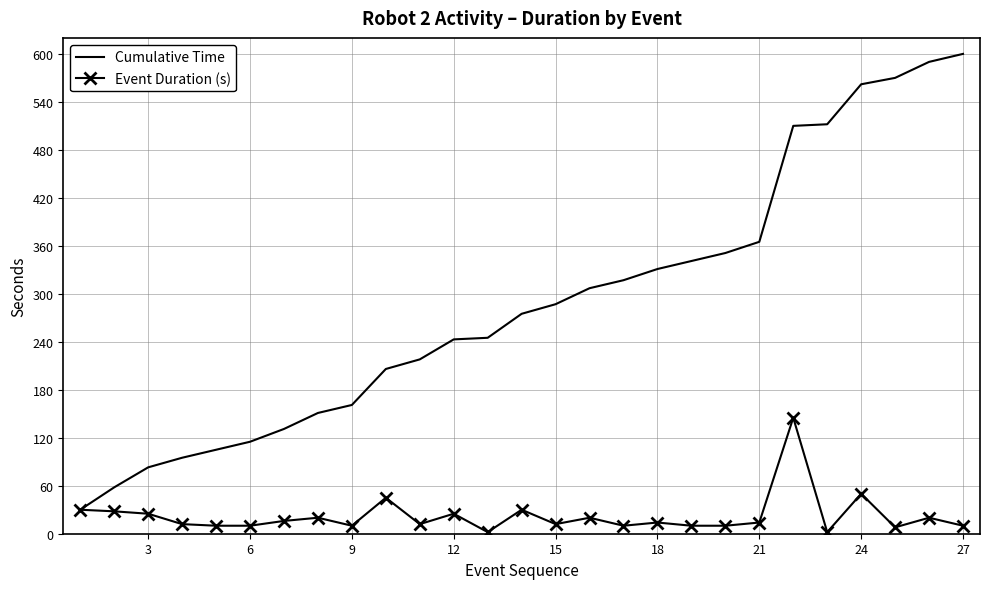

What is the greatest value displayed?

600